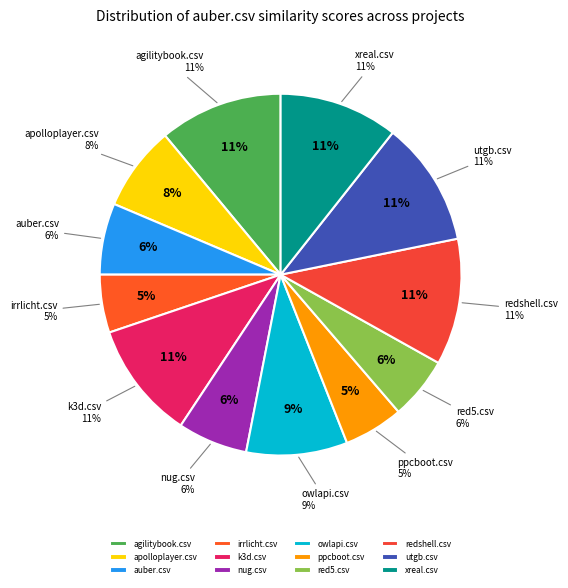

Is it true that apolloplayer.csv is 8% of the pie?

True